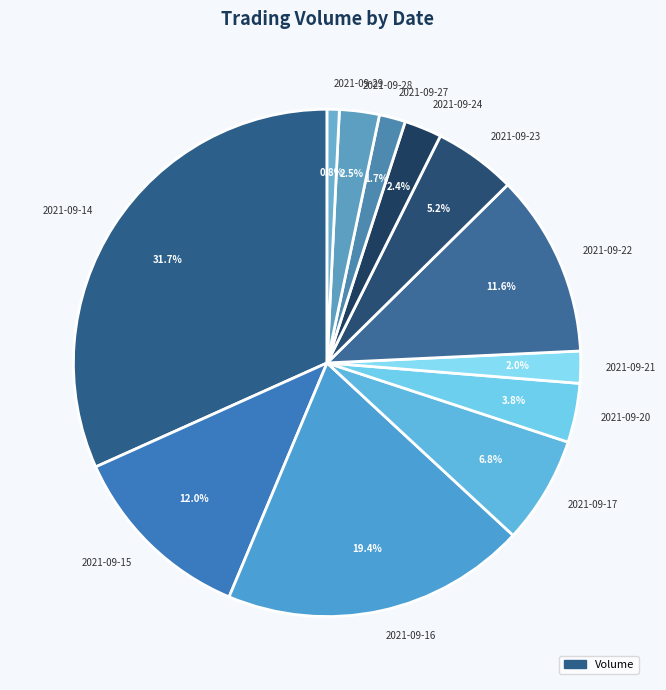

To the nearest percent, what is the difference between the 2021-09-17 and 2021-09-22 slice percentages?

5%